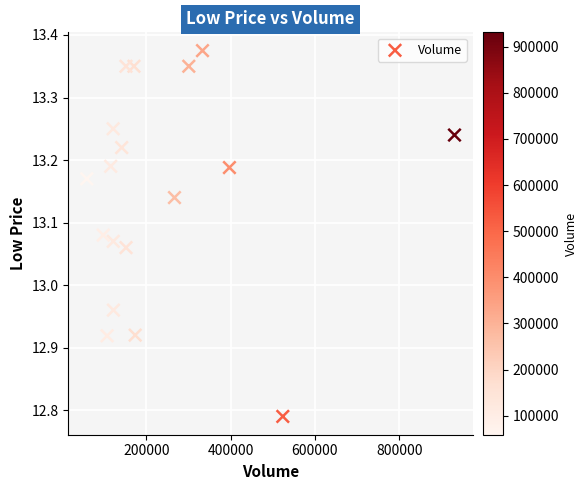

What is the range of X values (max minus min)?

872300.0